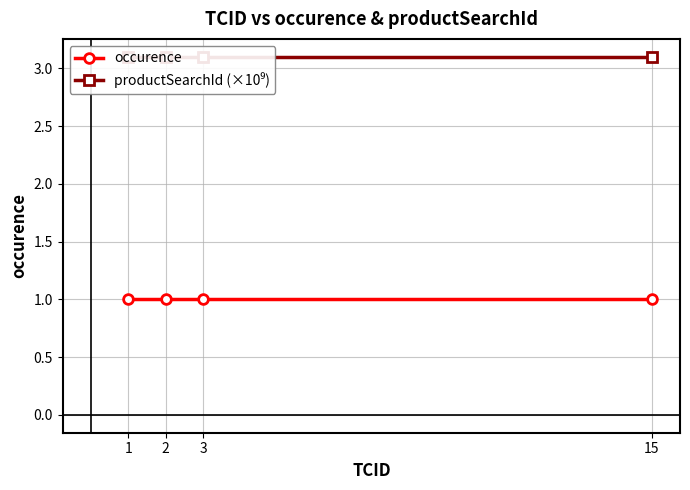

Which series has the largest total across all categories?

productSearchId (×10⁹)